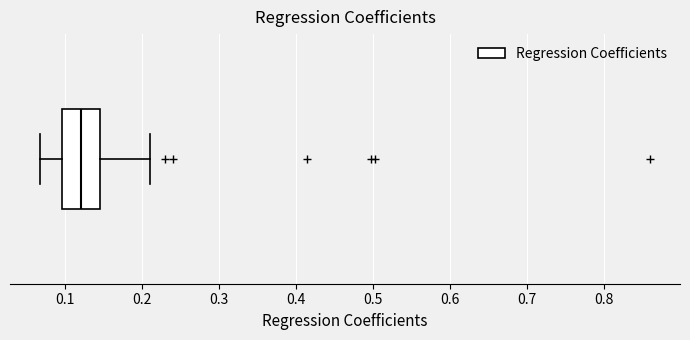

Where does the right whisker of the box end on the x-axis? The values are not printed on the chart, so give them approximately, as read against the axis.

0.21